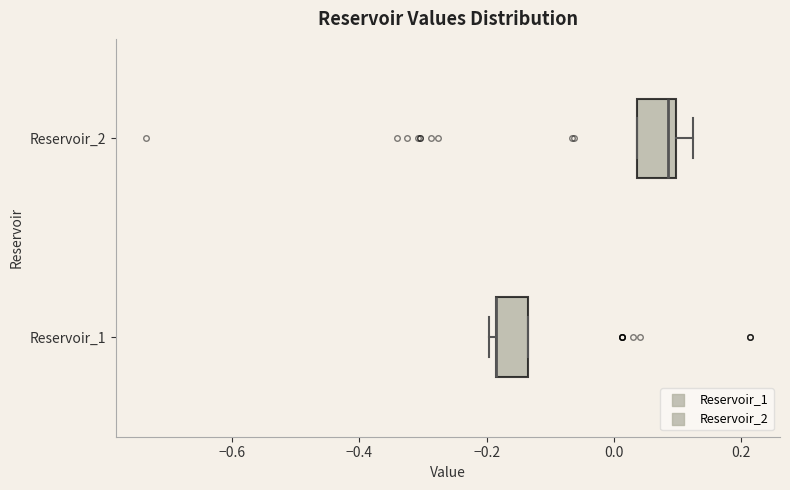

Where is the right edge of the box for Reservoir_1 on the x-axis? The values are not printed on the chart, so give them approximately, as read against the axis.

-0.14